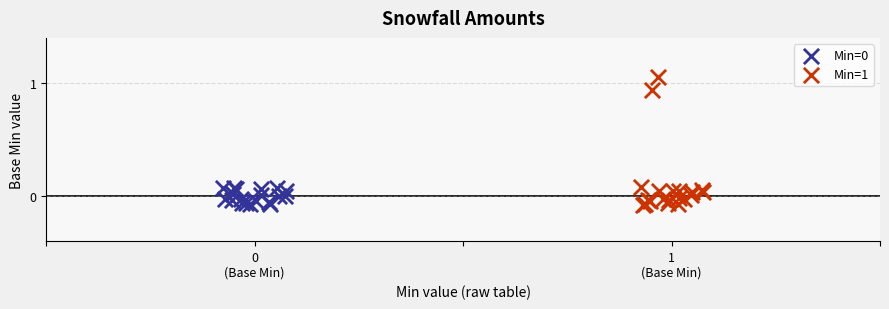

Which series has the widest spread of Y values?

Min=1